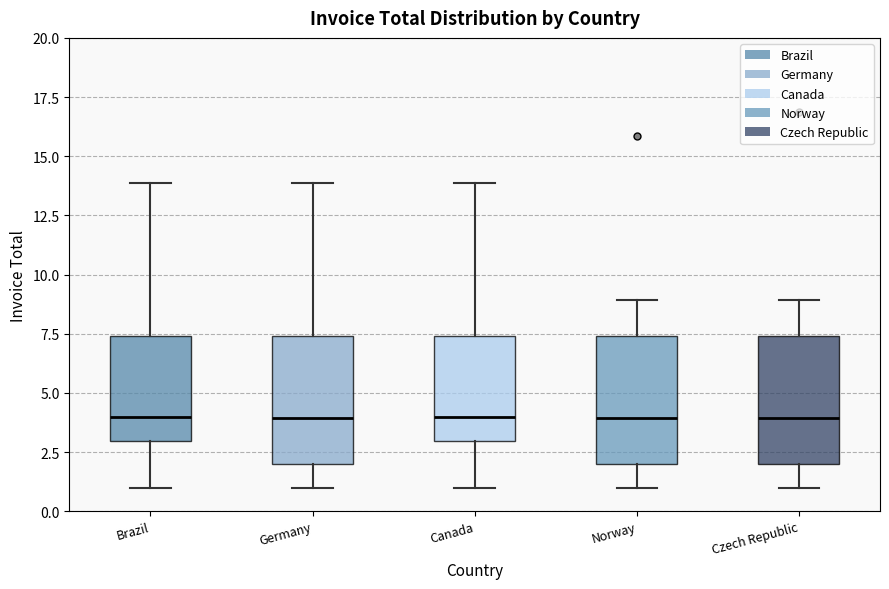

Where does the median line of the box for Norway sit on the y-axis? The values are not printed on the chart, so give them approximately, as read against the axis.

4.0